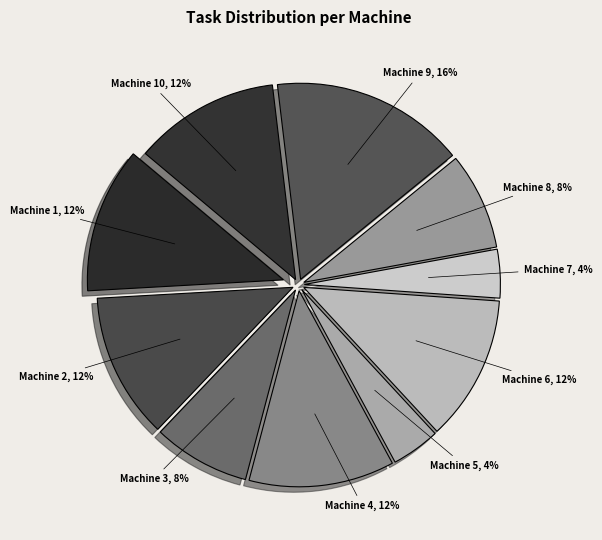

Is it true that Machine 1 is 1% of the pie?

False